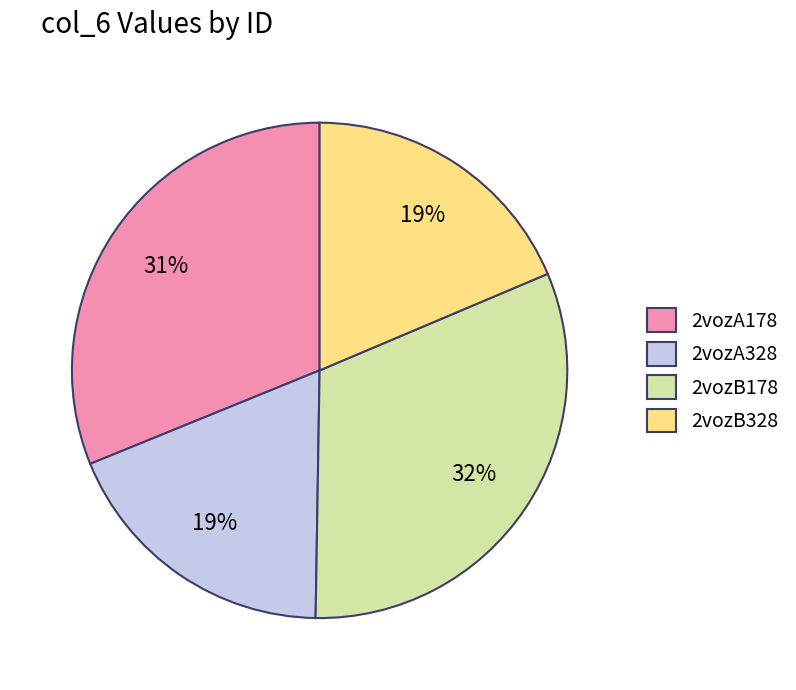

Do 2vozB178 and 2vozA178 together represent more than half of the pie?

Yes